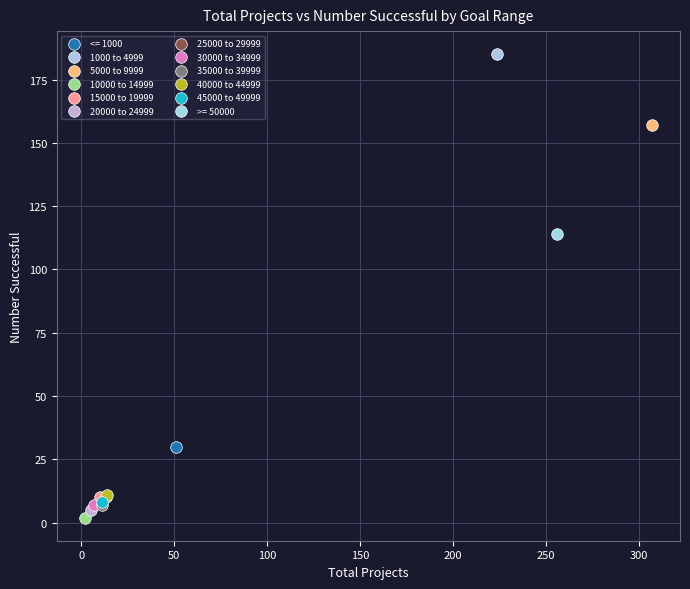

Which series reaches the maximum Y coordinate?

1000 to 4999